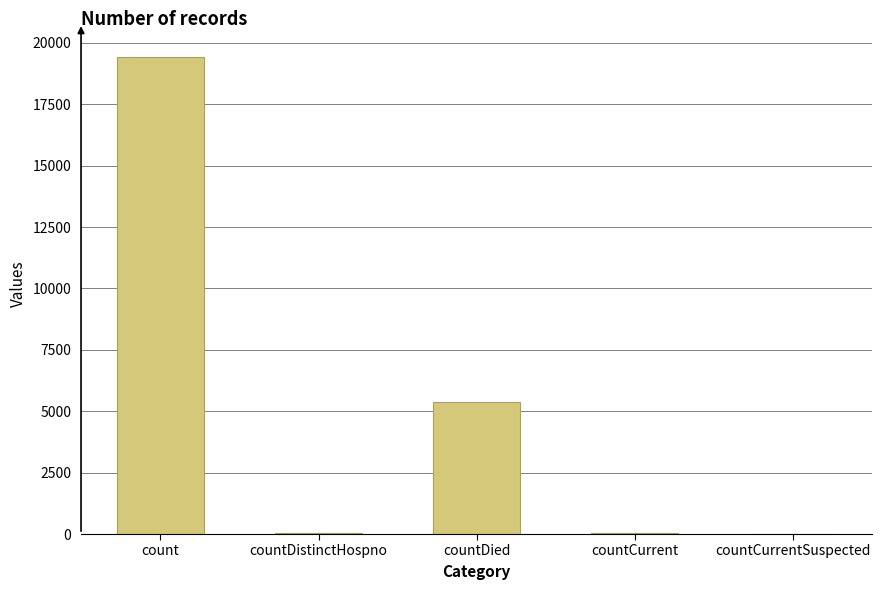

What is the sum of all values?

24875